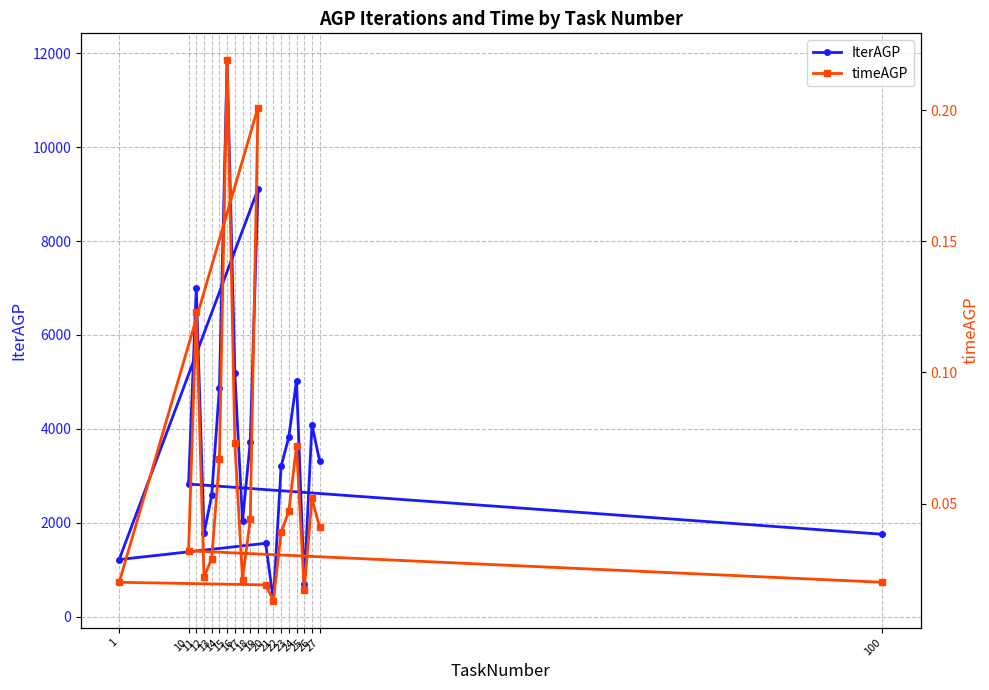

Reading right to left, what are all the values shown in this chart?

IterAGP: 3316.0	4089.0	698.0	5026.0	3825.0	3200.0	339.0	1561.0	1215.0	9105.0	3728.0	2034.0	5180.0	11852.0	4872.0	2582.0	1773.0	6998.0	2824.0	1753.0
timeAGP: 0.0	0.1	0.0	0.1	0.0	0.0	0.0	0.0	0.0	0.2	0.0	0.0	0.1	0.2	0.1	0.0	0.0	0.1	0.0	0.0